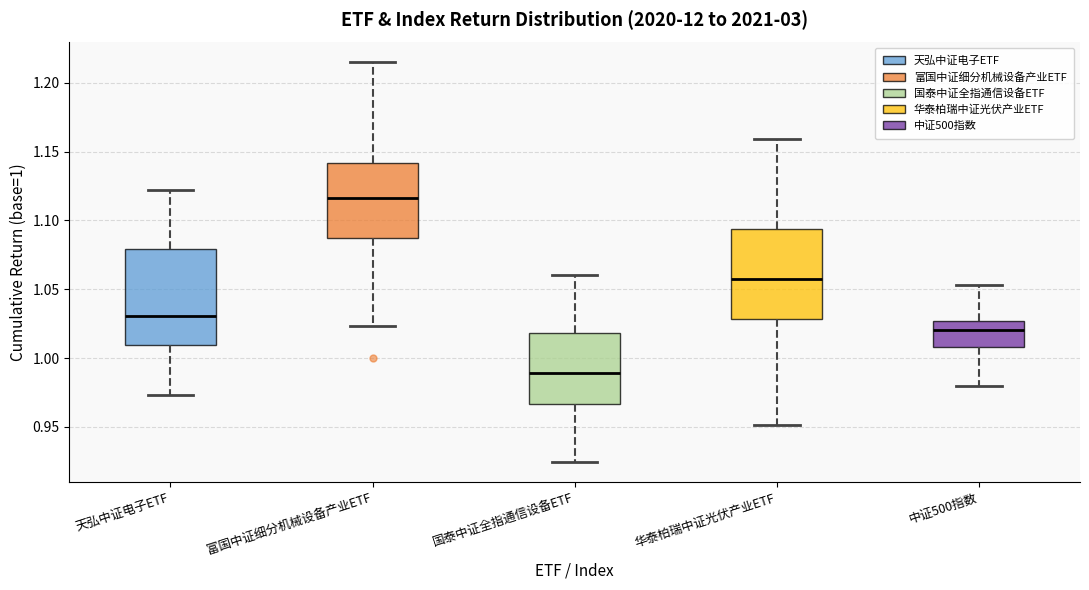

Reading left to right, read every box against the y-axis: the position of its median line, the range the box covers, and the ends of its whiskers. The values are not printed on the chart, so give them approximately, as read against the axis.

天弘中证电子ETF: median 1.030, box 1.010 to 1.080, whiskers 0.975 to 1.120
富国中证细分机械设备产业ETF: median 1.115, box 1.085 to 1.140, whiskers 1.025 to 1.215
国泰中证全指通信设备ETF: median 0.990, box 0.965 to 1.020, whiskers 0.925 to 1.060
华泰柏瑞中证光伏产业ETF: median 1.055, box 1.030 to 1.095, whiskers 0.950 to 1.160
中证500指数: median 1.020, box 1.010 to 1.025, whiskers 0.980 to 1.055